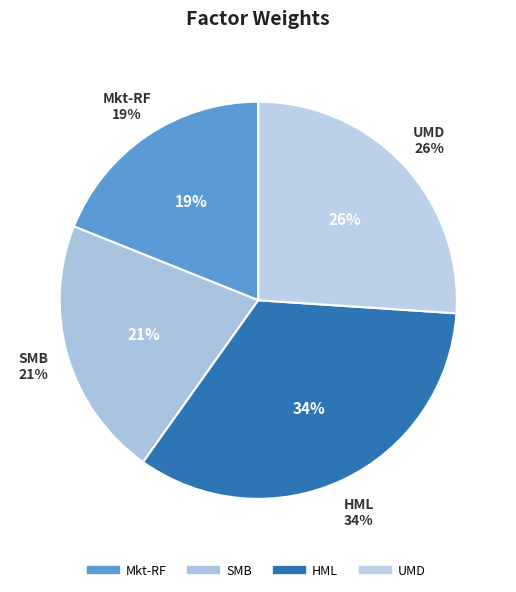

What is the largest slice in the pie chart?

HML